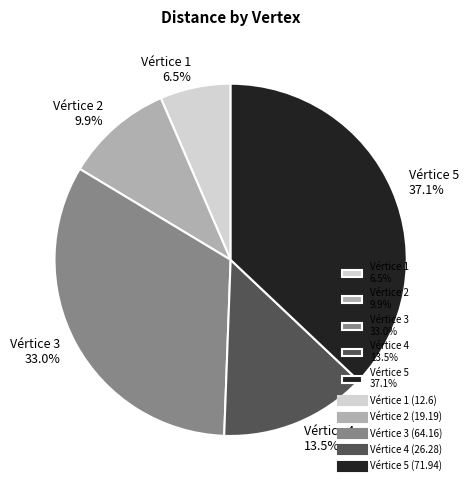

Which slice is the smallest?

Vértice 1 6.5%